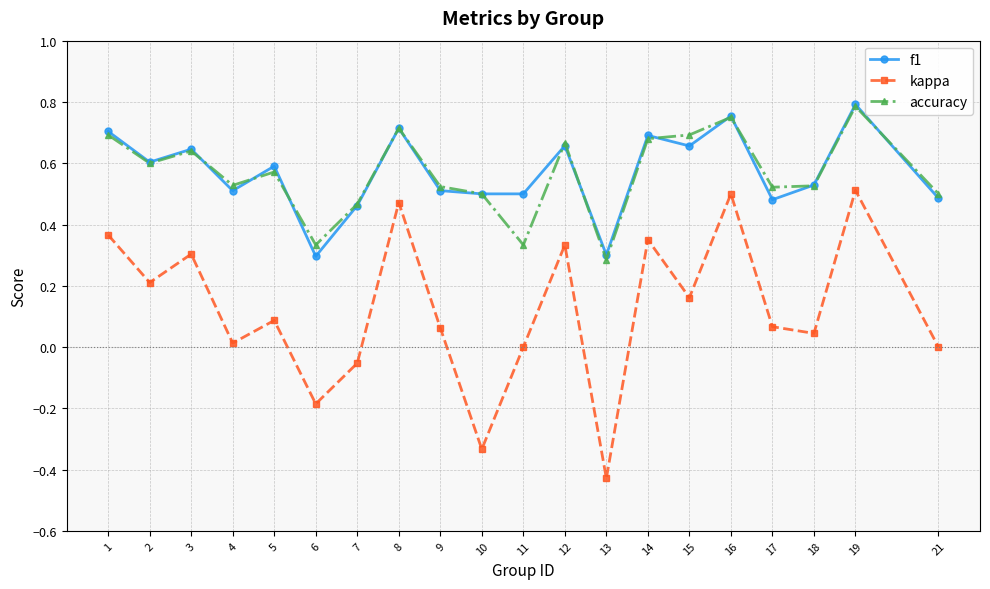

The f1 series shows 1.0 at 1. True or false?

False